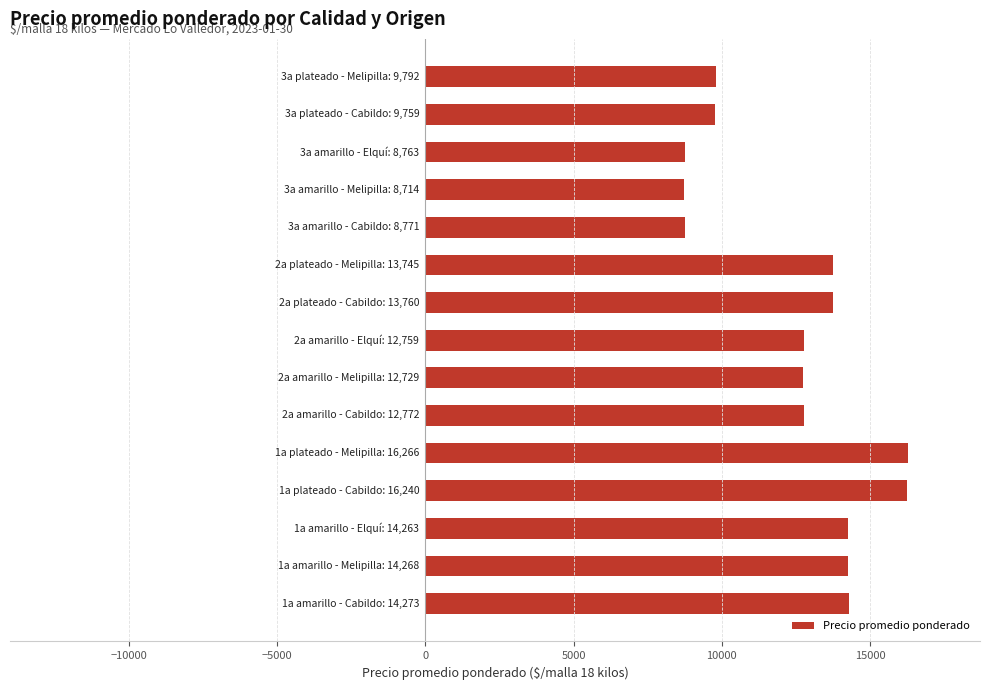

What is the difference between the maximum and minimum values?

7552